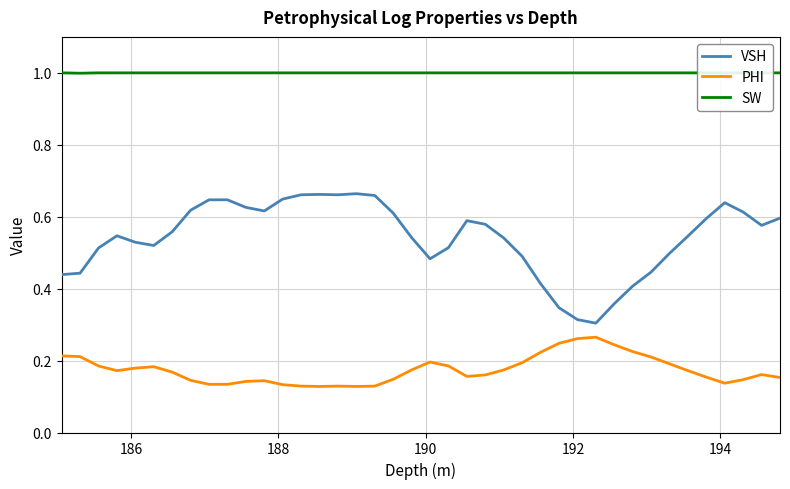

What is the difference between the second highest and second lowest values in the VSH series?

0.3